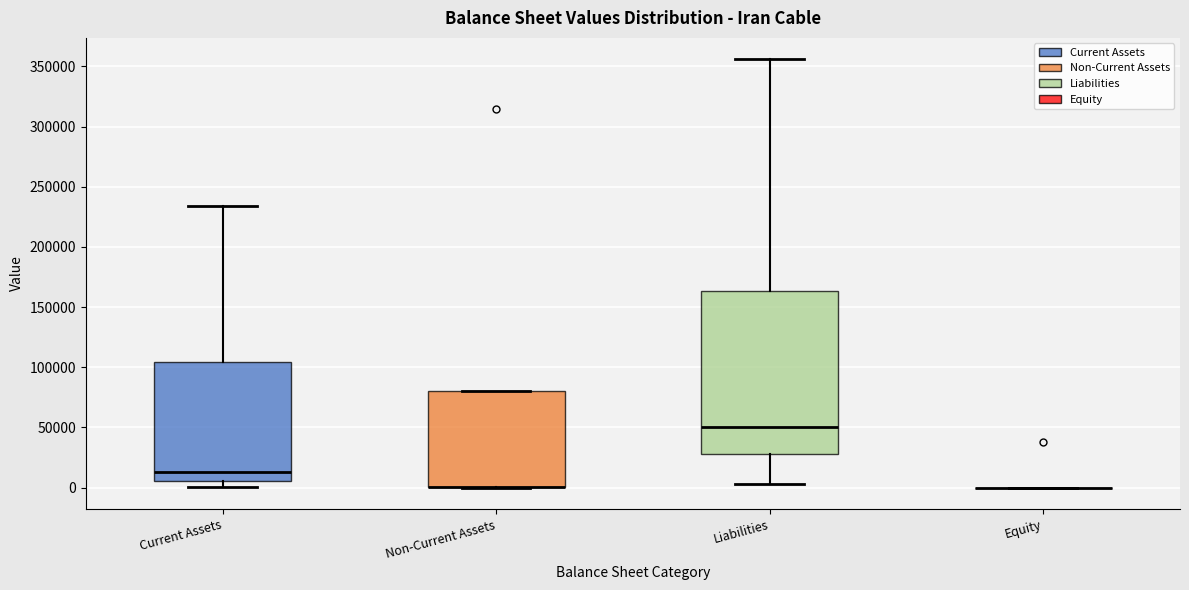

Reading left to right, transcribe this box plot: for each box, give where its median line is, the range the box spans, and where its two whiskers end, as read against the y-axis. The values are not printed on the chart, so give them approximately, as read against the axis.

Current Assets: median 15000, box 5000 to 105000, whiskers 0 to 235000
Non-Current Assets: median 0 (drawn on the box's lower edge), box 0 to 80000, whiskers 0 to 80000
Liabilities: median 50000, box 30000 to 165000, whiskers 5000 to 355000
Equity: box collapsed to a line at 0, whiskers 0 to 0